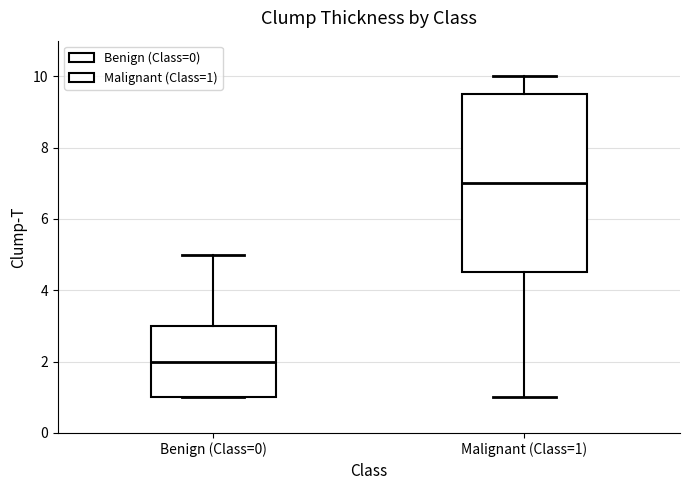

Reading left to right, transcribe this box plot: for each box, give where its median line is, the range the box spans, and where its two whiskers end, as read against the y-axis. The values are not printed on the chart, so give them approximately, as read against the axis.

Benign (Class=0): median 2.0, box 1.0 to 3.0, whiskers 1.0 to 5.0
Malignant (Class=1): median 7.0, box 4.6 to 9.6, whiskers 1.0 to 10.0